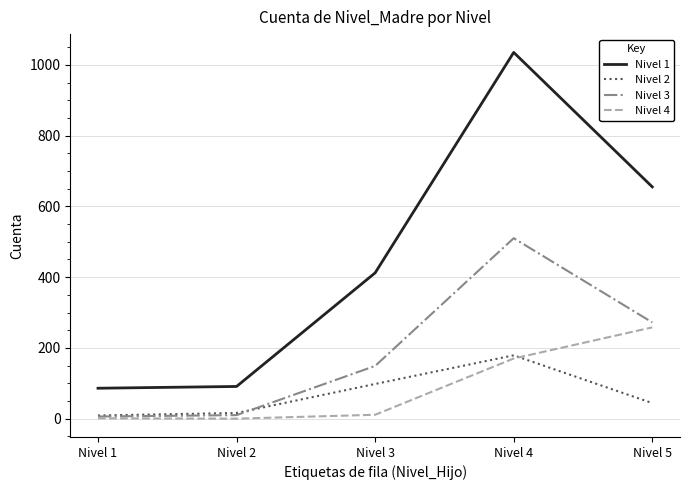

What is the difference between the highest and lowest values at Nivel 5?

611